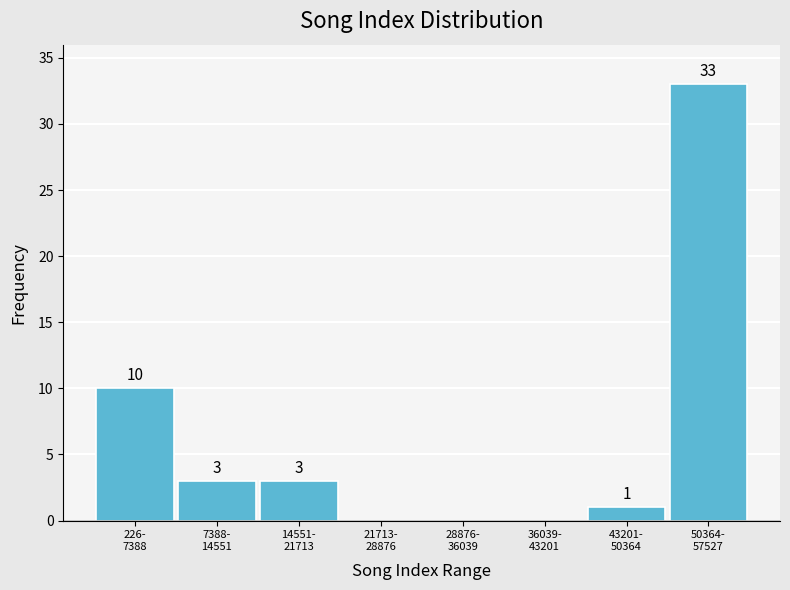

What is the maximum value shown in the chart?

33